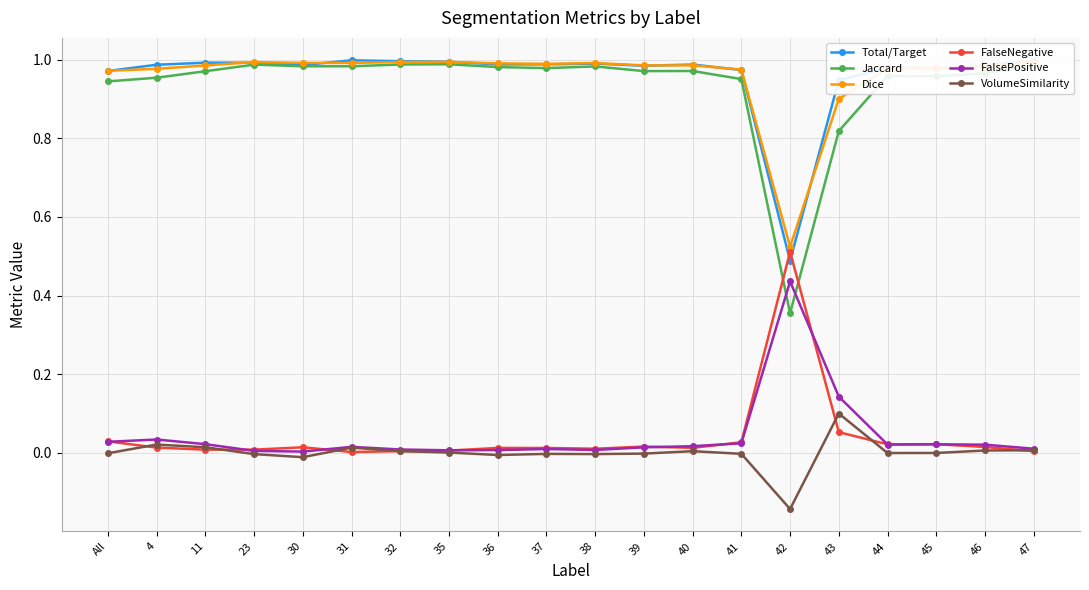

True or false: Jaccard has more than 2 interior local peaks.

True